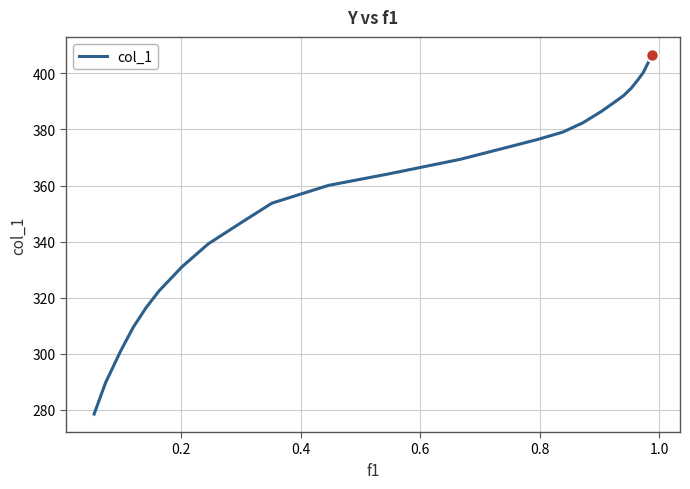

What is the greatest value displayed?

406.6